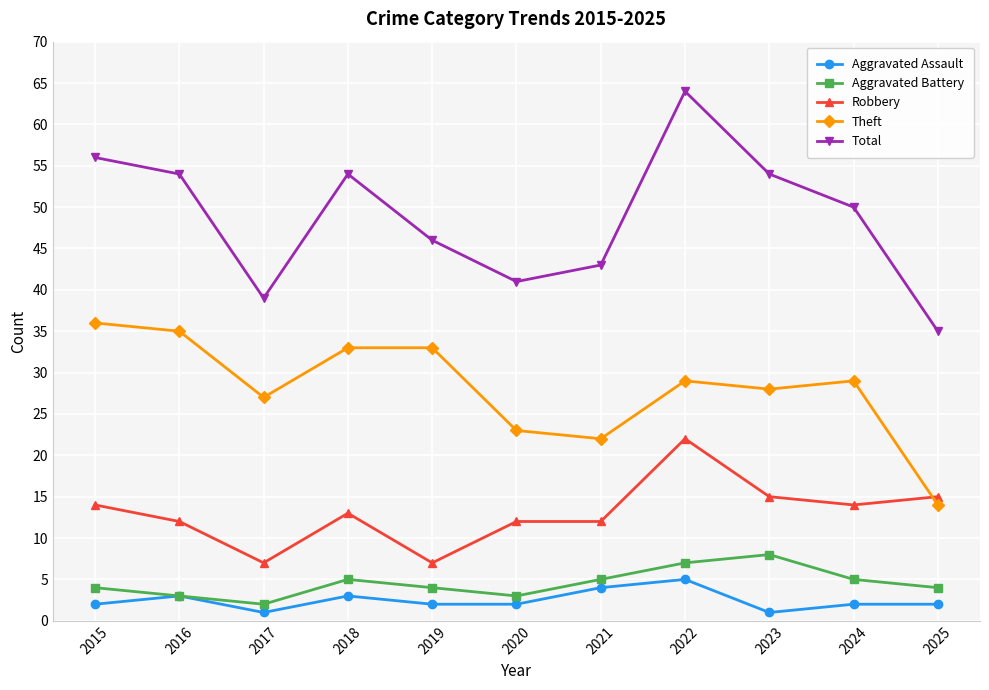

How many categories are shown in the chart?

11